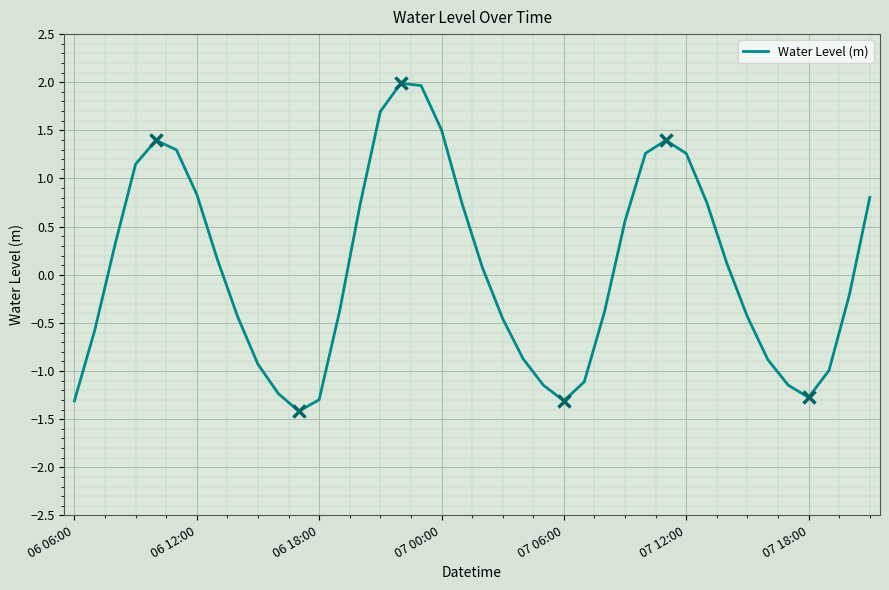

What is the difference between the maximum and minimum values?

3.4